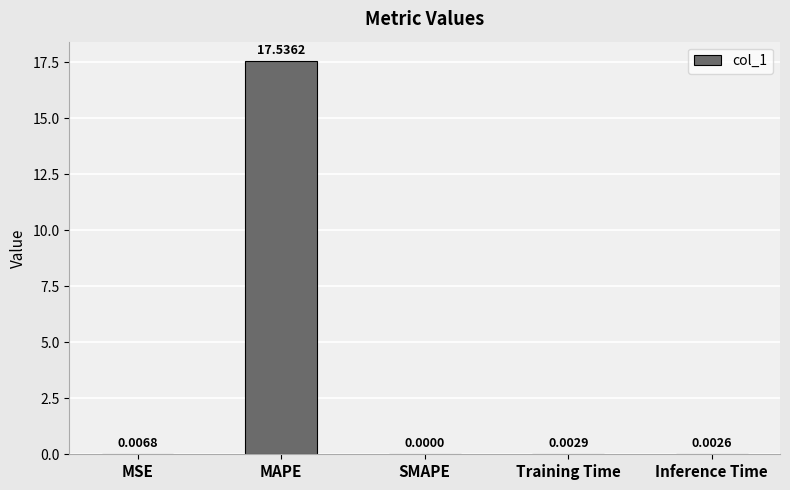

At which category does the chart reach its peak across all series?

MAPE